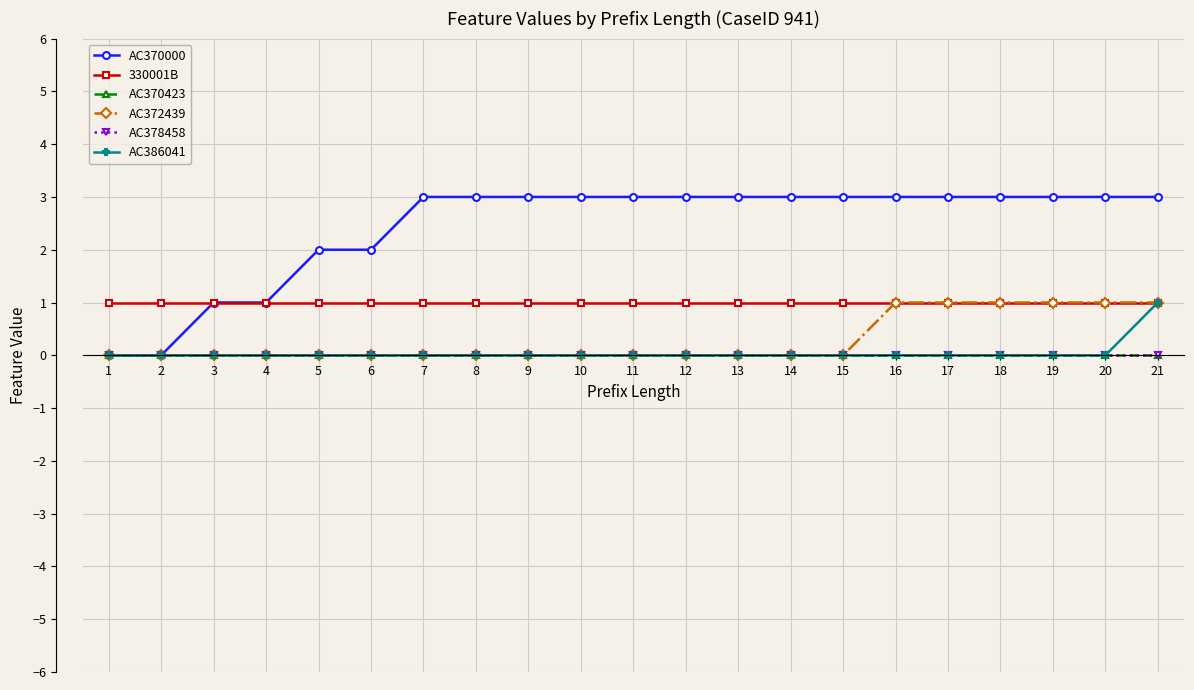

Reading left to right, extract all data points from this chart.

AC370000: 1=0	2=0	3=1	4=1	5=2	6=2	7=3	8=3	9=3	10=3	11=3	12=3	13=3	14=3	15=3	16=3	17=3	18=3	19=3	20=3	21=3
330001B: 1=1	2=1	3=1	4=1	5=1	6=1	7=1	8=1	9=1	10=1	11=1	12=1	13=1	14=1	15=1	16=1	17=1	18=1	19=1	20=1	21=1
AC370423: 1=0	2=0	3=0	4=0	5=0	6=0	7=0	8=0	9=0	10=0	11=0	12=0	13=0	14=0	15=0	16=0	17=0	18=0	19=0	20=0	21=0
AC372439: 1=0	2=0	3=0	4=0	5=0	6=0	7=0	8=0	9=0	10=0	11=0	12=0	13=0	14=0	15=0	16=1	17=1	18=1	19=1	20=1	21=1
AC378458: 1=0	2=0	3=0	4=0	5=0	6=0	7=0	8=0	9=0	10=0	11=0	12=0	13=0	14=0	15=0	16=0	17=0	18=0	19=0	20=0	21=0
AC386041: 1=0	2=0	3=0	4=0	5=0	6=0	7=0	8=0	9=0	10=0	11=0	12=0	13=0	14=0	15=0	16=0	17=0	18=0	19=0	20=0	21=1